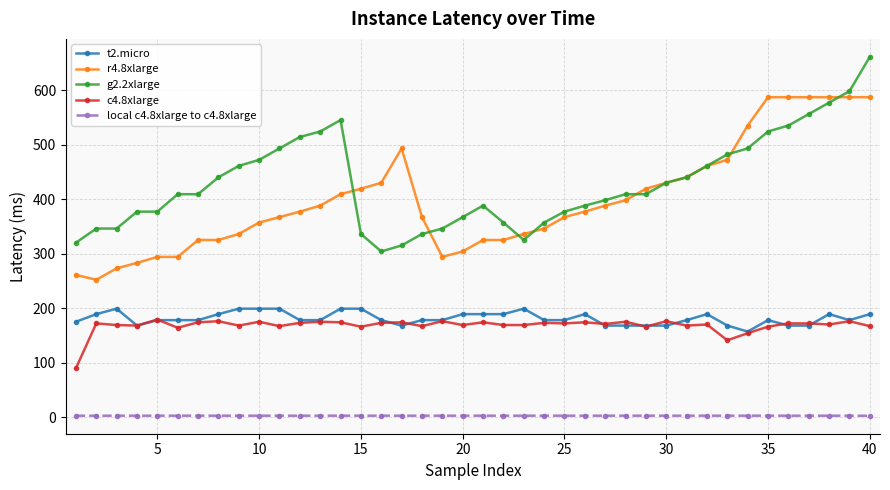

True or false: g2.2xlarge and t2.micro intersect in this chart.

False